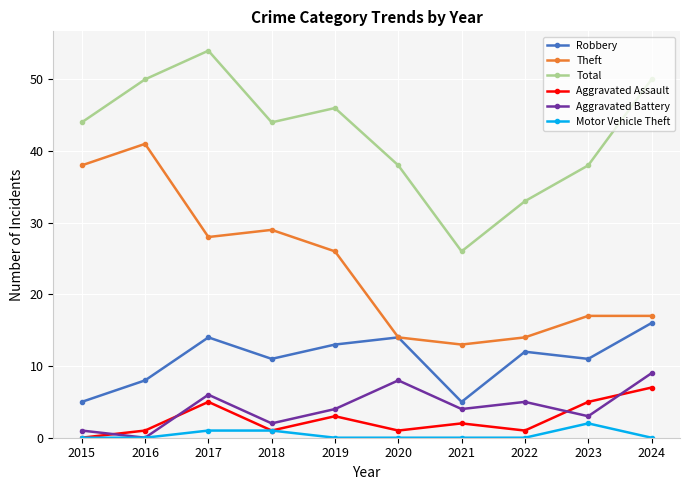

How many interior local valleys does the Aggravated Battery series have?

4